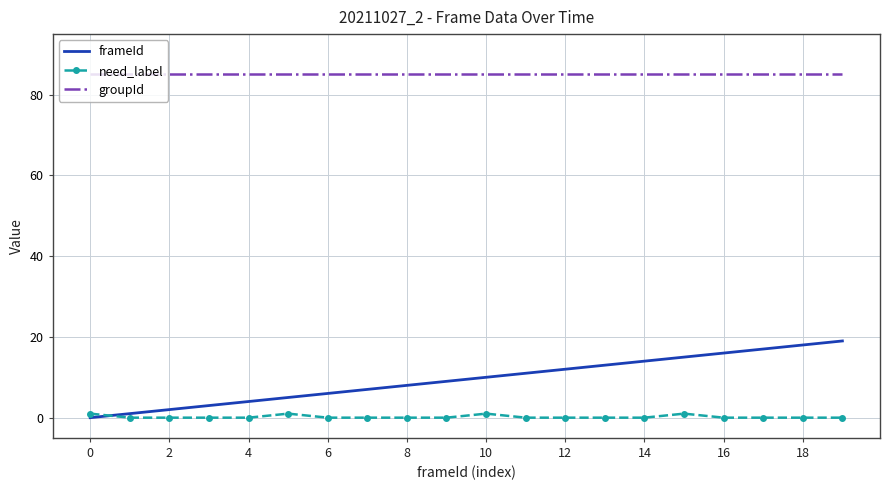

Which series ends up on top after the final intersection of need_label and frameId?

frameId